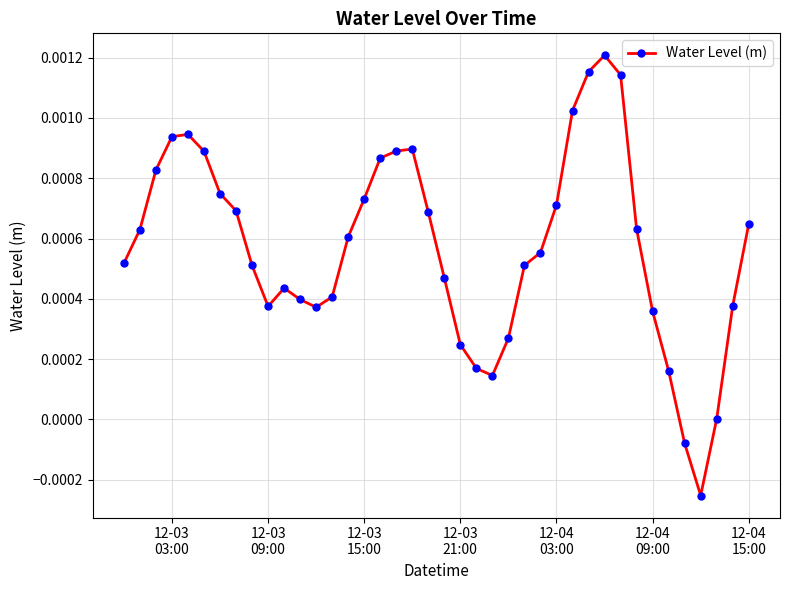

True or false: the data has more than 1 interior local peaks.

True